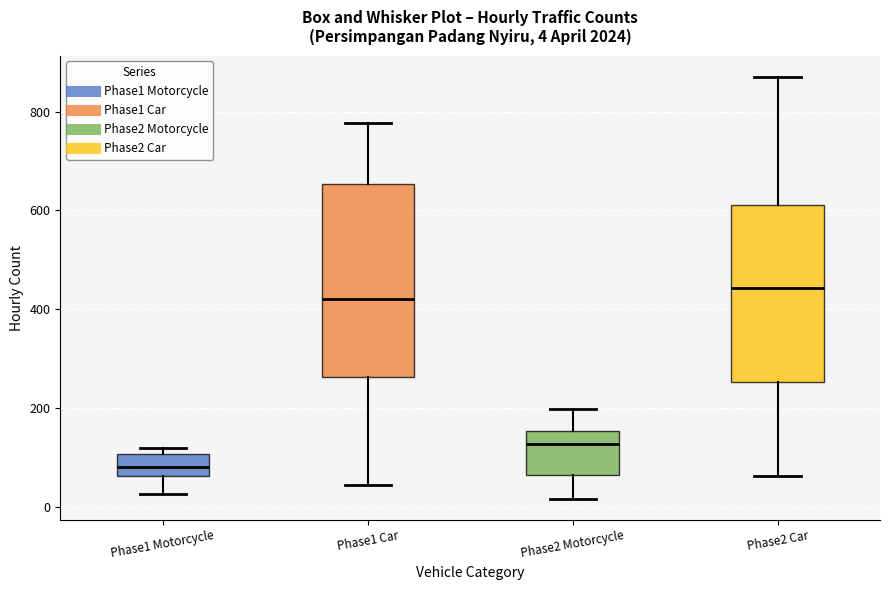

Which box is the tallest, from its lower edge to its upper edge?

Phase1 Car